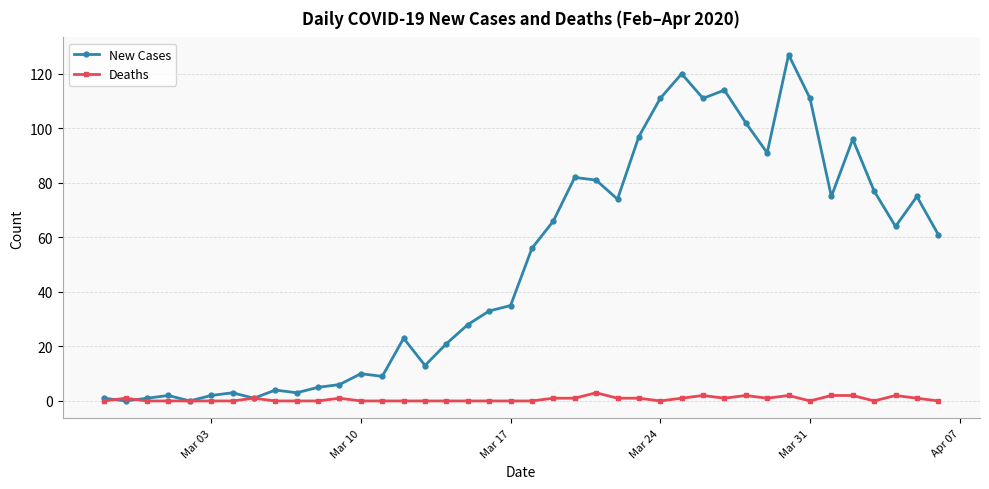

What is the value of the New Cases point at the 26th from the left?

97